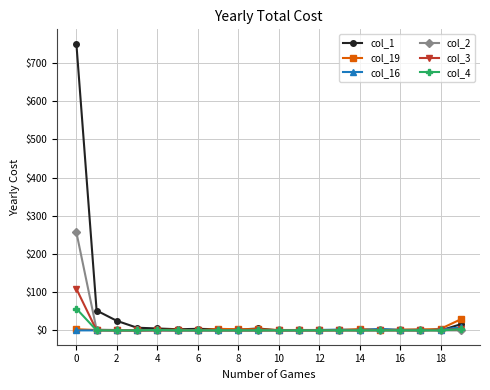

Which series has the widest spread of values?

col_1